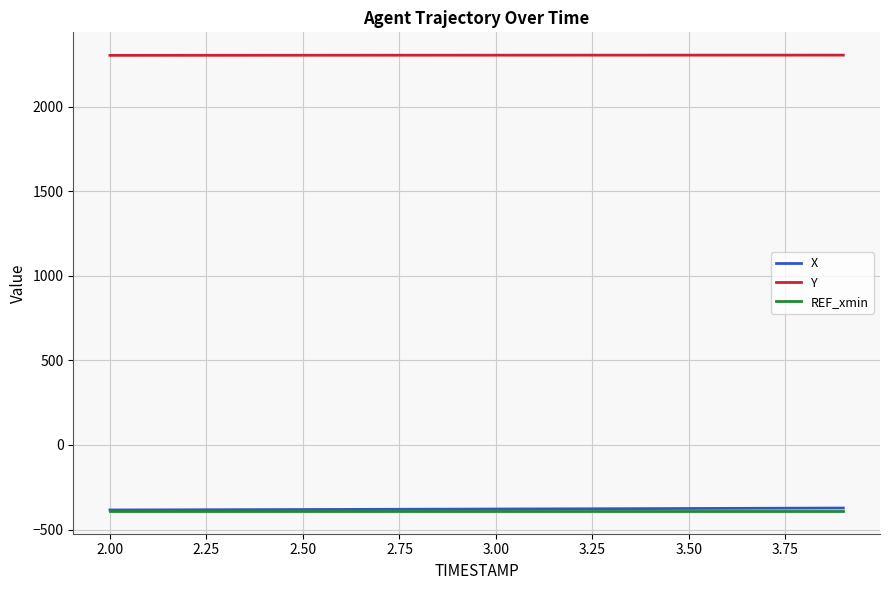

Count the number of data series in this chart.

3